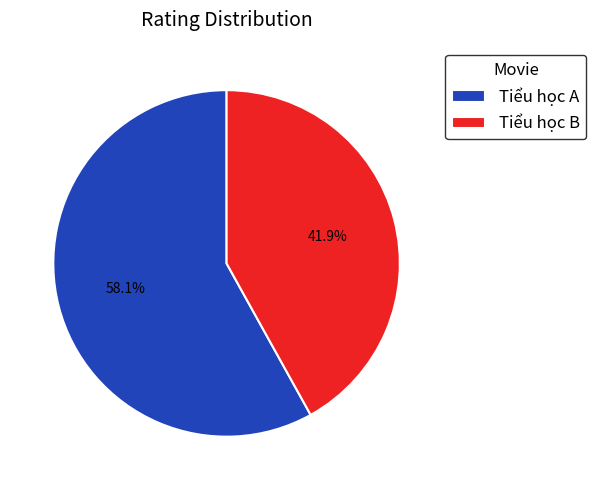

Between Tiểu học B and Tiểu học A, which is larger?

Tiểu học A